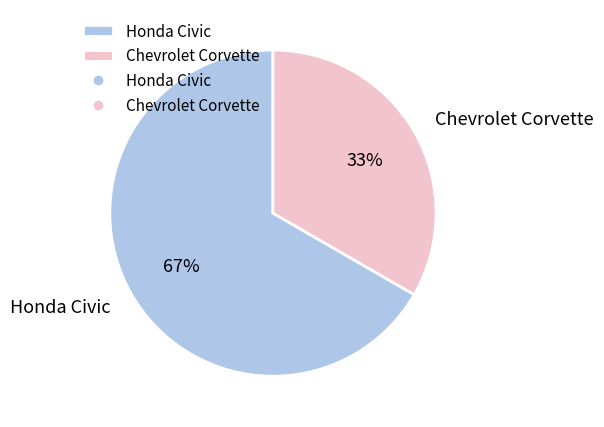

Which has a higher value, Honda Civic or Chevrolet Corvette?

Honda Civic